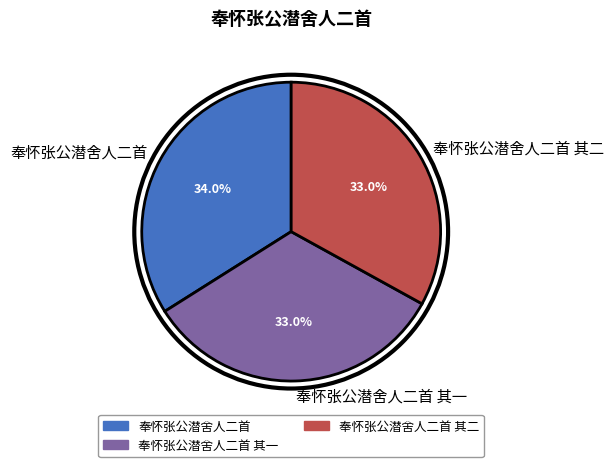

What percentage do 奉怀张公潜舍人二首 其二 and 奉怀张公潜舍人二首 其一 together represent?

66.0%